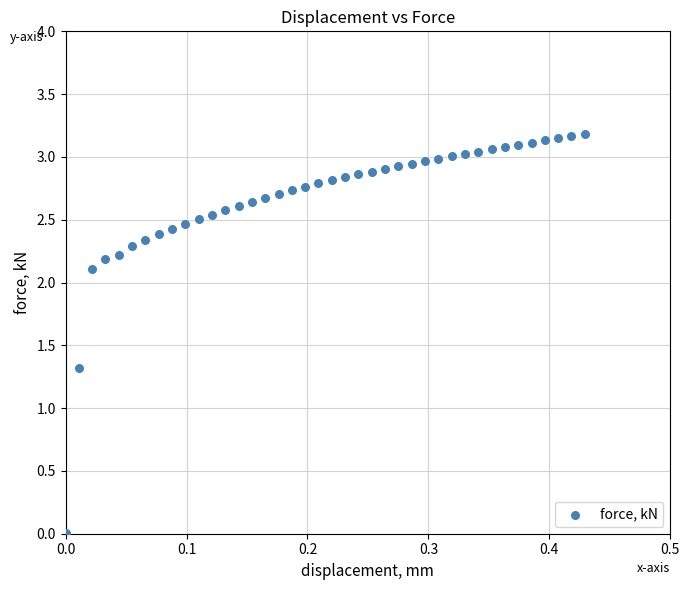

What is the range of Y values (max minus min)?

3.2